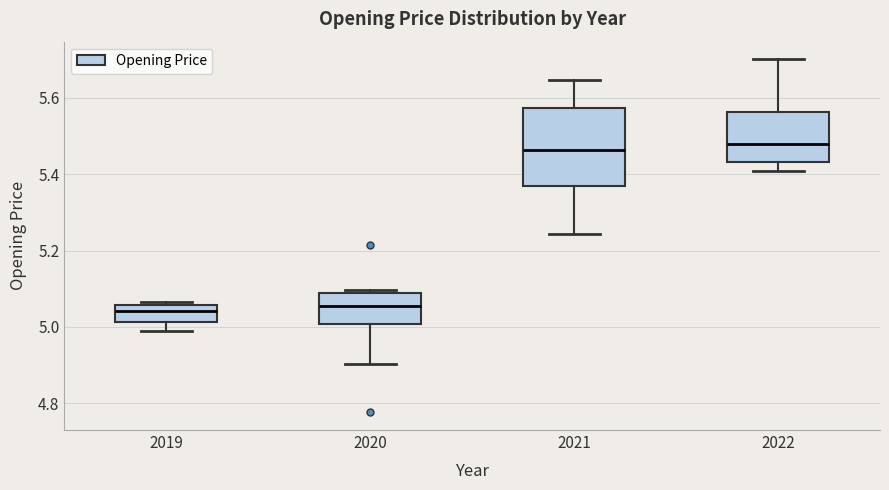

Reading left to right, read every box against the y-axis: the position of its median line, the range the box covers, and the ends of its whiskers. The values are not printed on the chart, so give them approximately, as read against the axis.

2019: median 5.04, box 5.02 to 5.06, whiskers 4.98 to 5.06 (just above the box's upper edge)
2020: median 5.06, box 5.00 to 5.08, whiskers 4.90 to 5.10
2021: median 5.46, box 5.38 to 5.58, whiskers 5.24 to 5.64
2022: median 5.48, box 5.44 to 5.56, whiskers 5.40 to 5.70